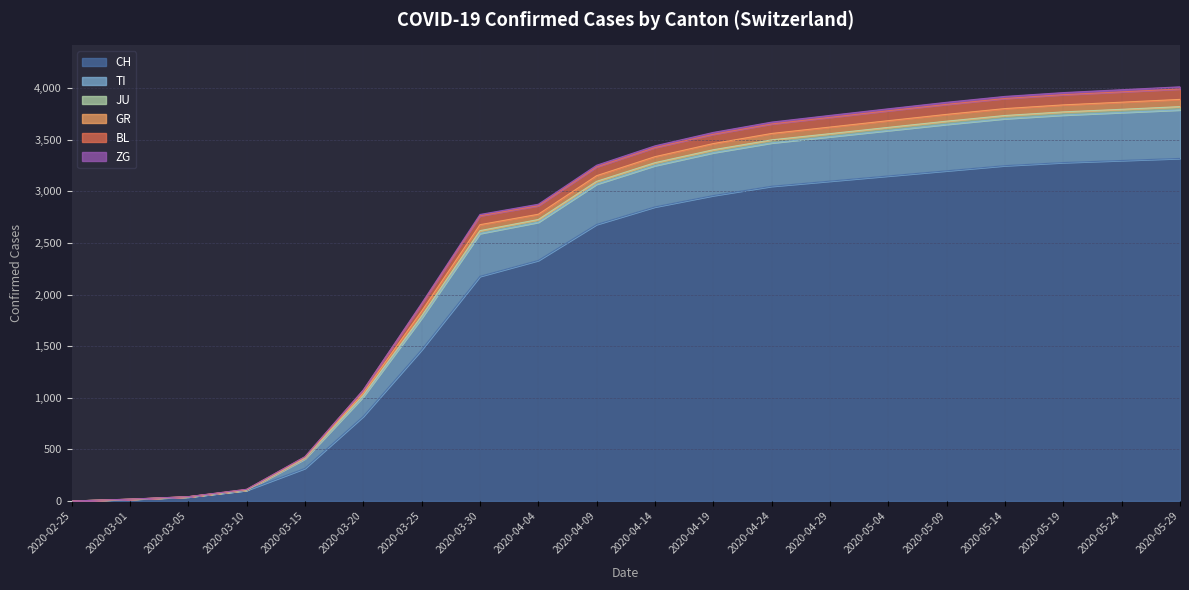

Does the chart have visible grid lines?

Yes